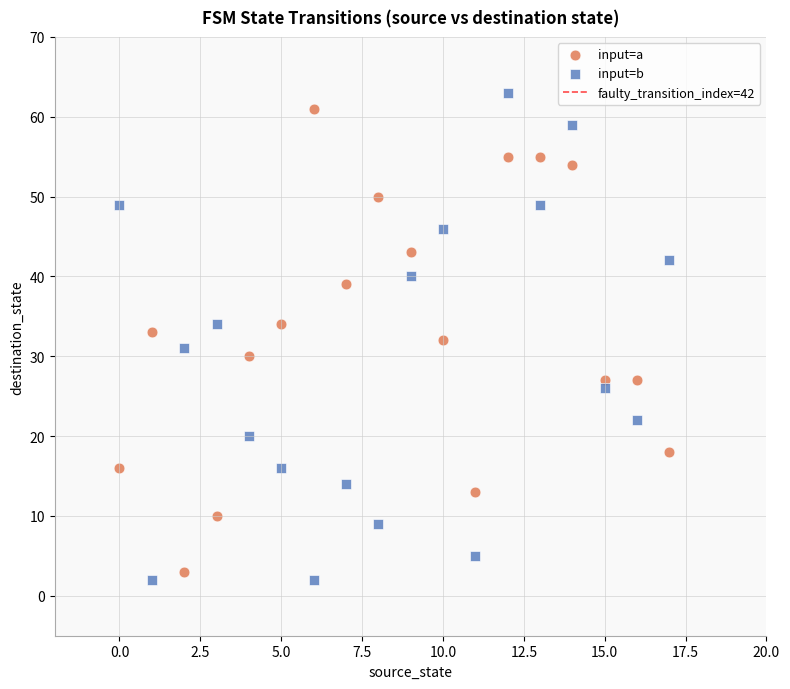

Across all data points, what is the range of Y values (max minus min)?

61